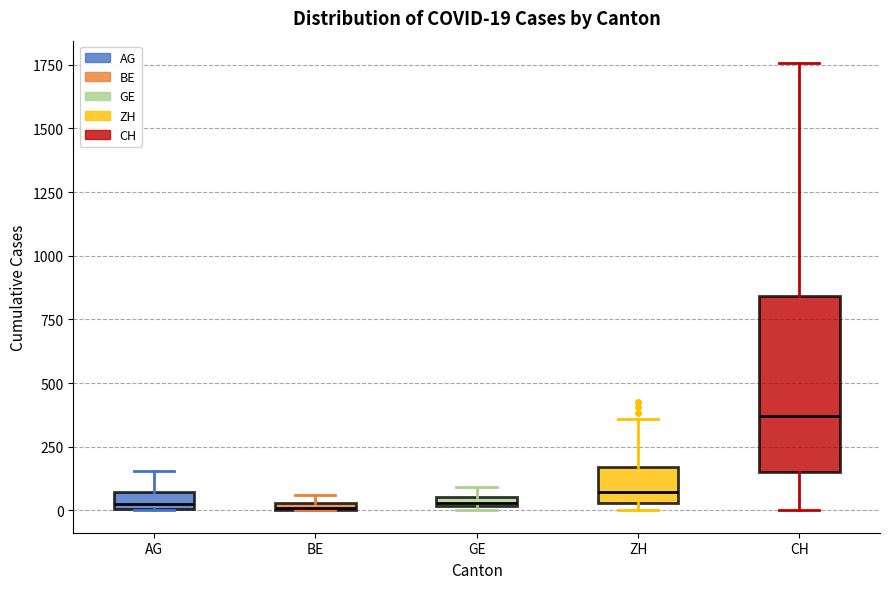

Comparing the boxes themselves (not the whiskers), which one is the tallest?

CH